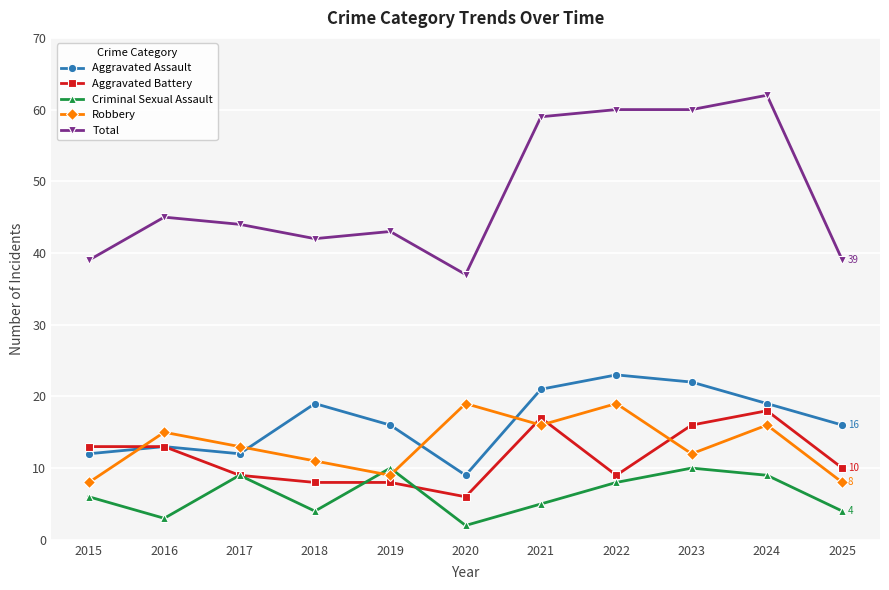

True or false: Total has a value of 42 at 2018.

True